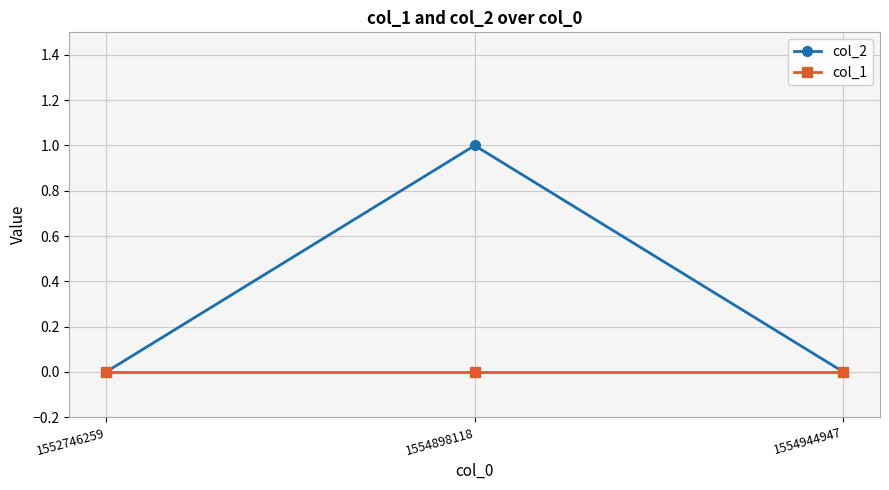

How many categories are shown in the chart?

3